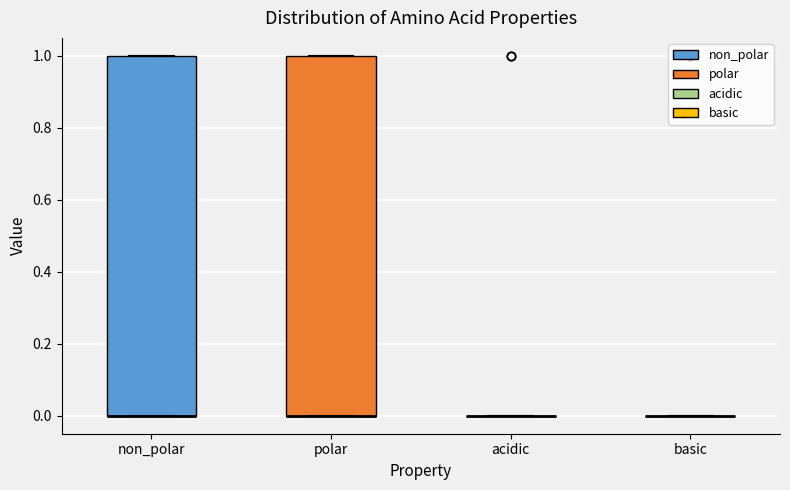

Reading left to right, transcribe this box plot: for each box, give where its median line is, the range the box spans, and where its two whiskers end, as read against the y-axis. The values are not printed on the chart, so give them approximately, as read against the axis.

non_polar: median 0 (drawn on the box's lower edge), box 0 to 1, whiskers 0 to 1
polar: median 0 (drawn on the box's lower edge), box 0 to 1, whiskers 0 to 1
acidic: box collapsed to a line at 0, whiskers 0 to 0
basic: box collapsed to a line at 0, whiskers 0 to 0